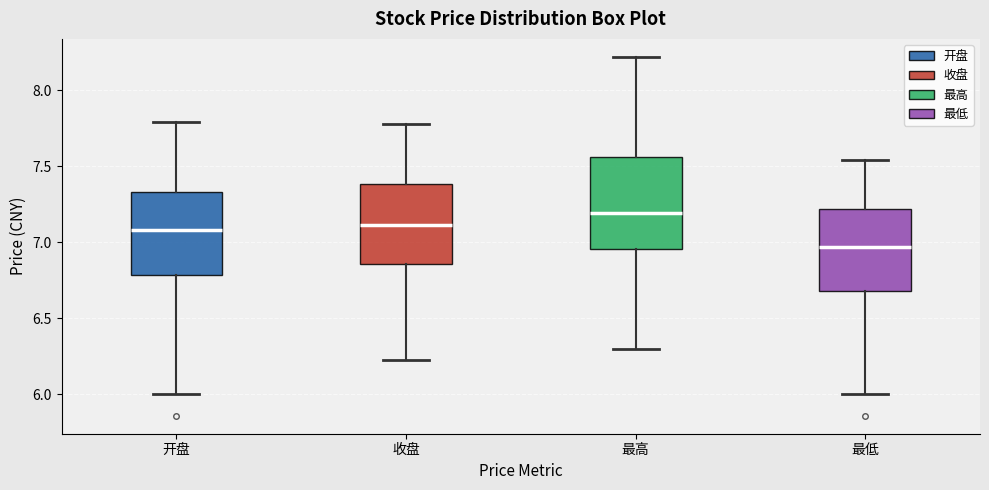

Reading left to right, transcribe this box plot: for each box, give where its median line is, the range the box spans, and where its two whiskers end, as read against the y-axis. The values are not printed on the chart, so give them approximately, as read against the axis.

开盘: median 7.10, box 6.80 to 7.35, whiskers 6.00 to 7.80
收盘: median 7.10, box 6.85 to 7.40, whiskers 6.25 to 7.80
最高: median 7.20, box 6.95 to 7.55, whiskers 6.30 to 8.20
最低: median 6.95, box 6.70 to 7.20, whiskers 6.00 to 7.55